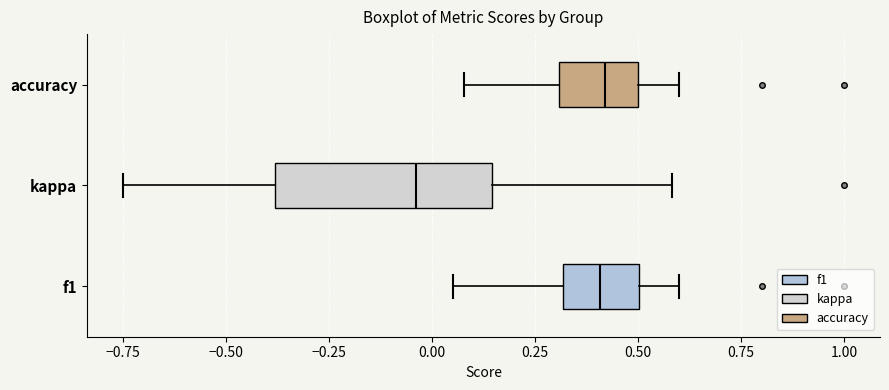

Comparing the boxes themselves (not the whiskers), which one is the widest?

kappa